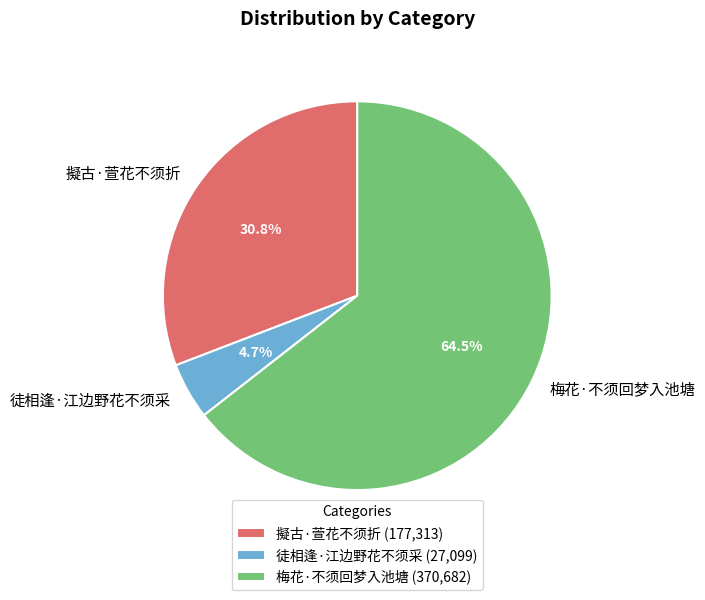

True or false: 徒相逢·江边野花不须采 accounts for 5% of the total.

True